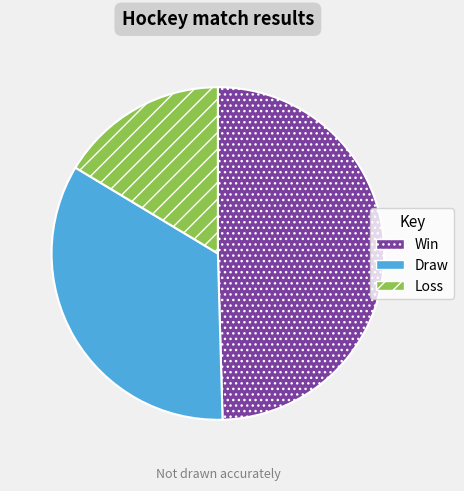

Is it true that Draw is 27% of the pie?

False